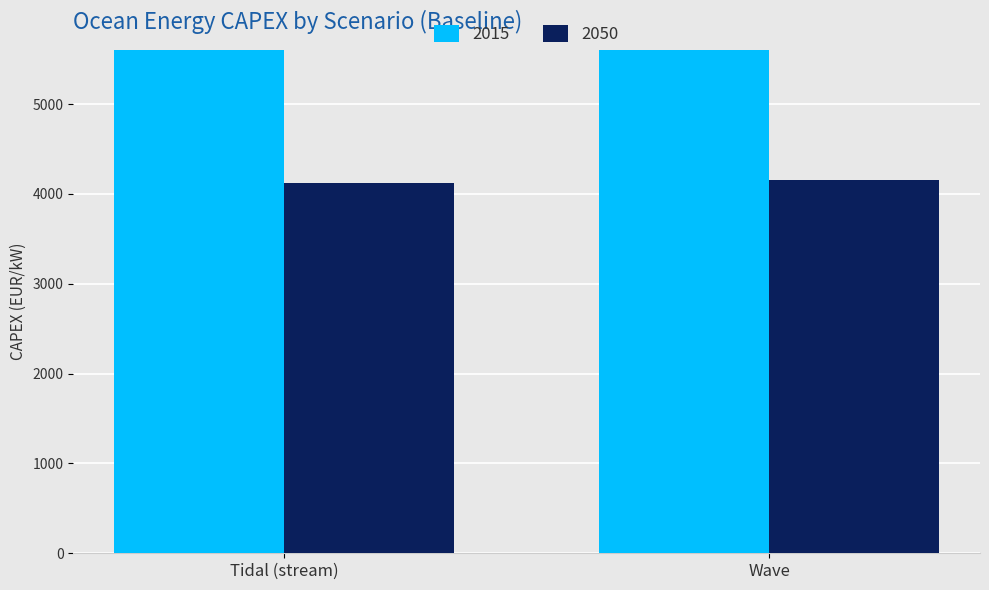

How many 2050 values are between 4120 and 4150?

2